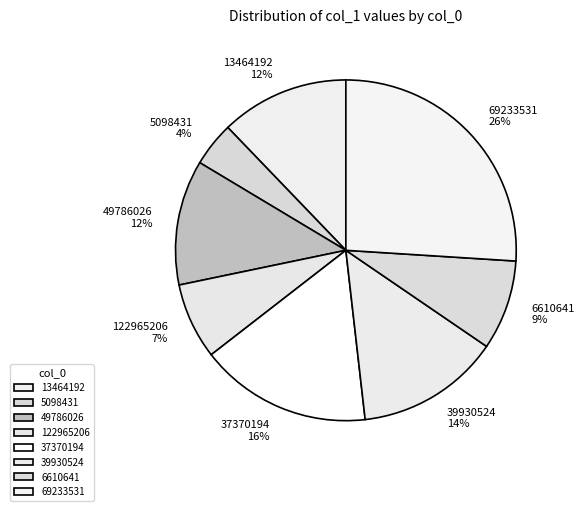

How much of the chart is everything except 6610641?

91.5%